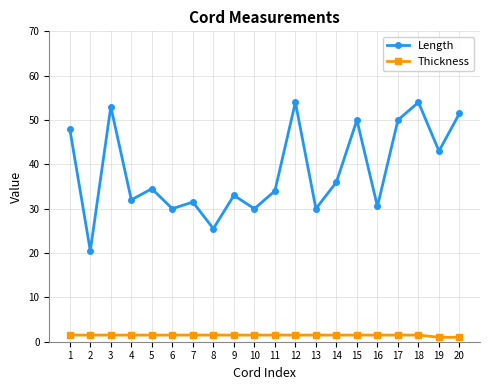

What is the sum of all Thickness values?

29.0